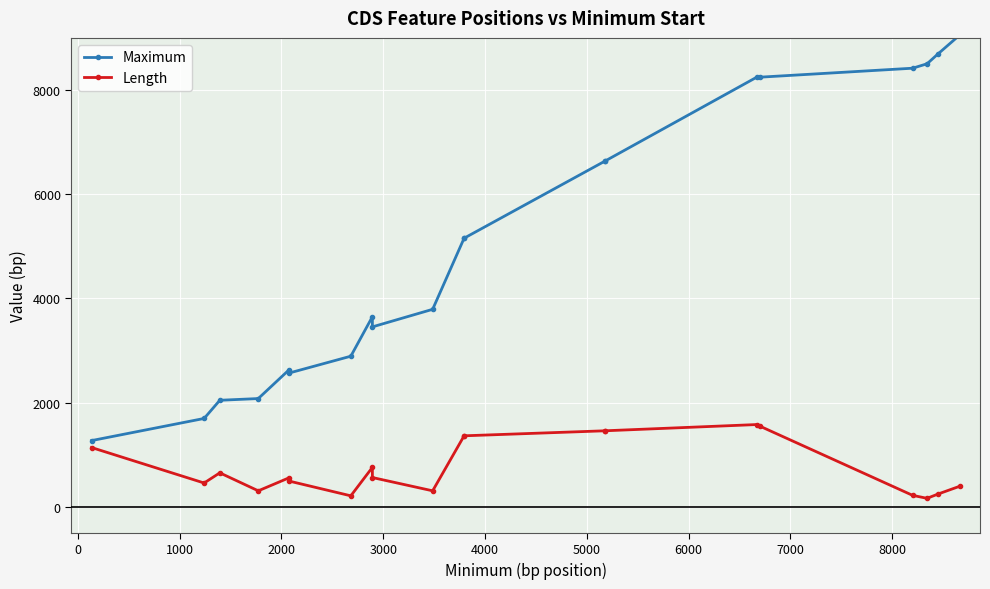

True or false: Length has a value of 429 at 8000.

False